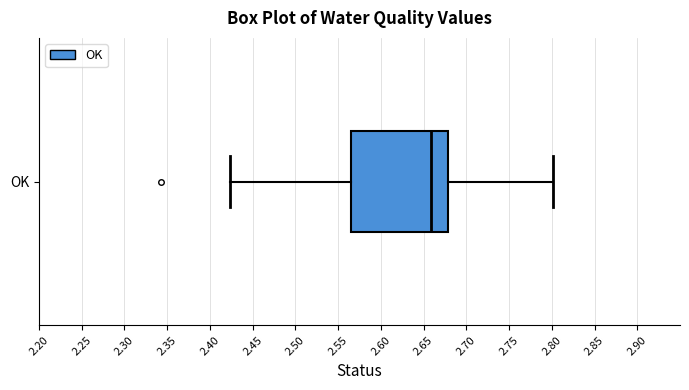

Transcribe this box plot: give where the median line is, the range the box spans, and where the two whiskers end, as read against the x-axis. The values are not printed on the chart, so give them approximately, as read against the axis.

median 2.660, box 2.565 to 2.680, whiskers 2.425 to 2.800